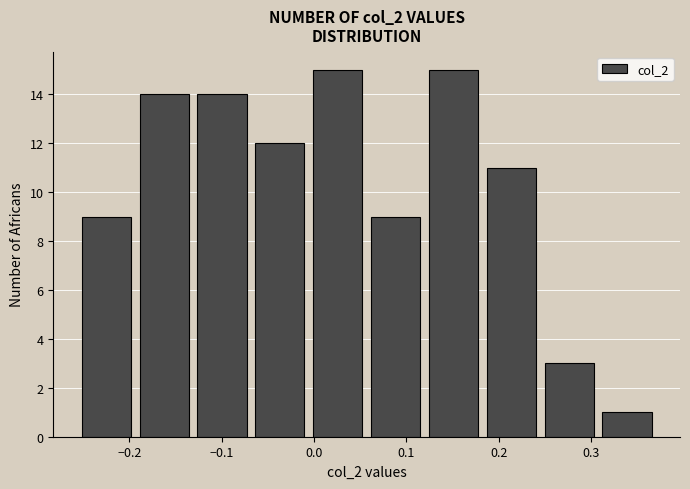

Reading left to right, transcribe this chart: for each bar, give the range it covers on the x-axis and its height. Neither the bar edges nor the heights are printed on the chart, so give them approximately, as read against the axes.

-0.26 to -0.19: 9
-0.19 to -0.13: 14
-0.13 to -0.07: 14
-0.07 to -0.01: 12
-0.01 to 0.06: 15
0.06 to 0.12: 9
0.12 to 0.18: 15
0.18 to 0.24: 11
0.24 to 0.31: 3
0.31 to 0.37: 1